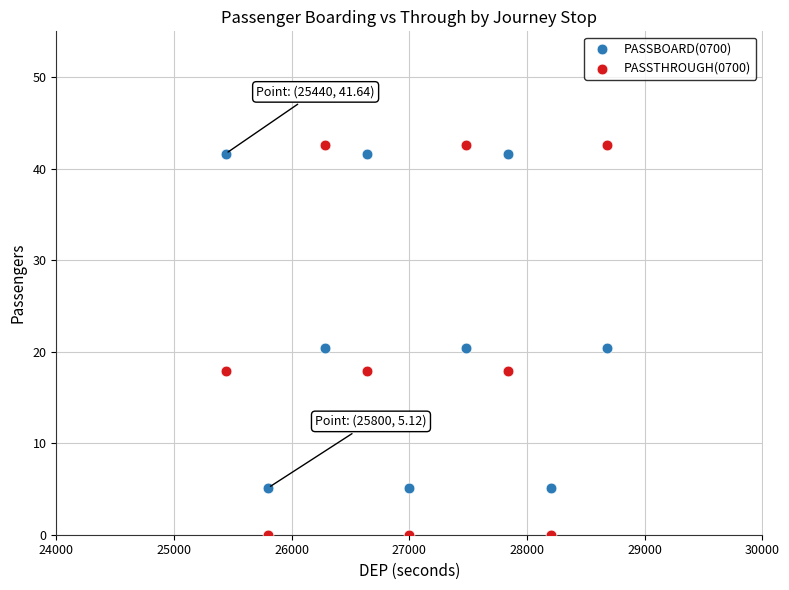

What are all the series names shown in the legend?

PASSBOARD(0700), PASSTHROUGH(0700)